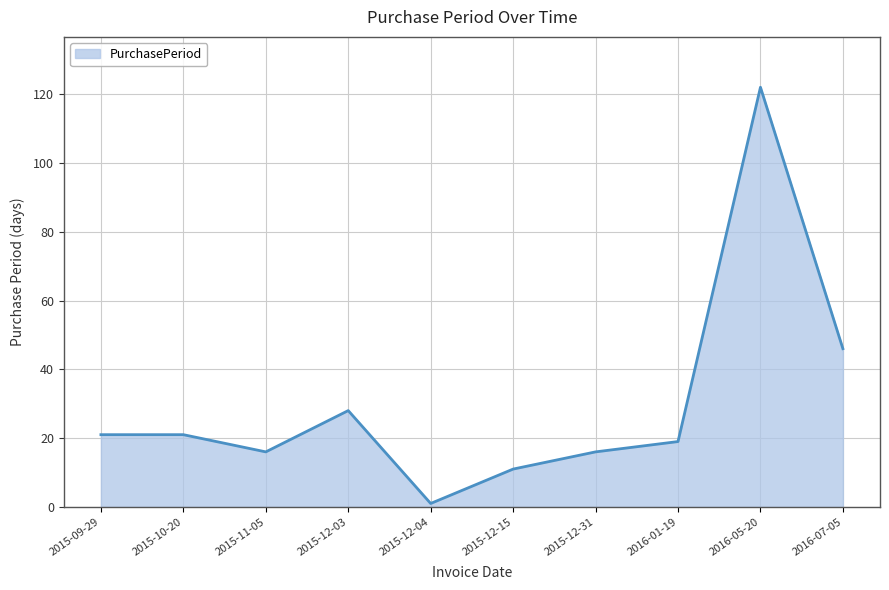

What position from the left is 2016-01-19?

8